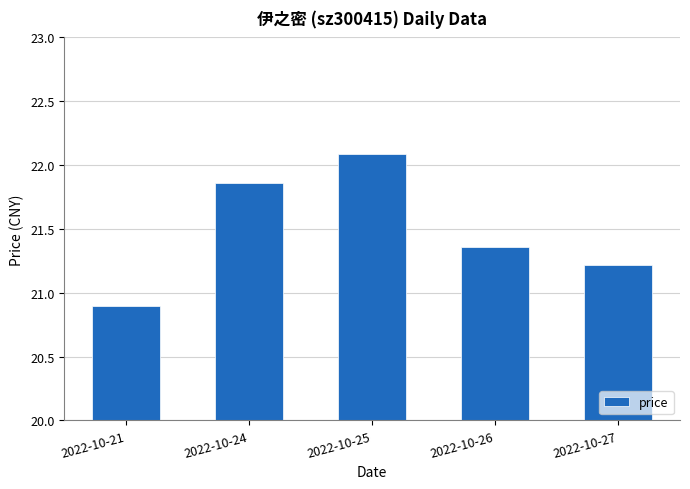

At which category does the chart reach its minimum across all series?

2022-10-21